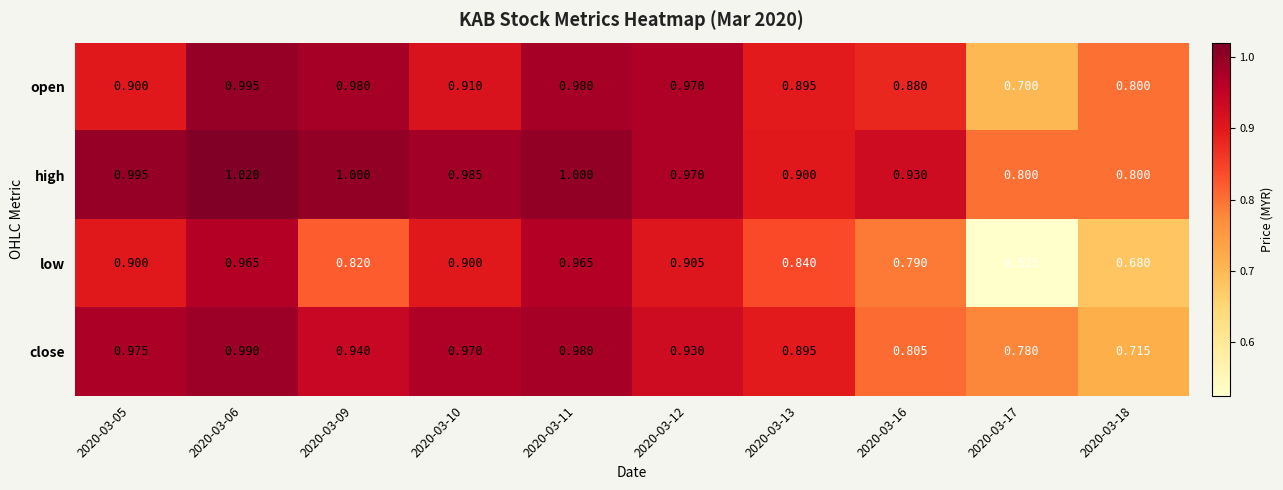

At 2020-03-16, list the series in order from smallest to largest.

low, close, open, high